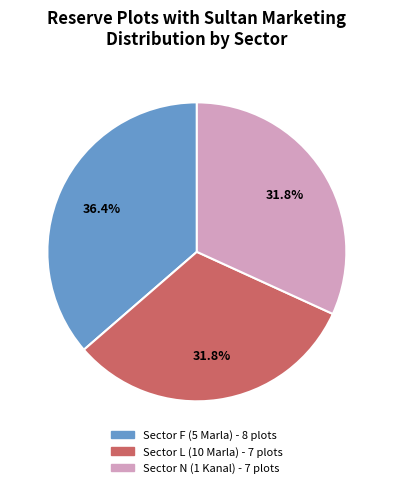

Is there a majority slice in this chart?

No